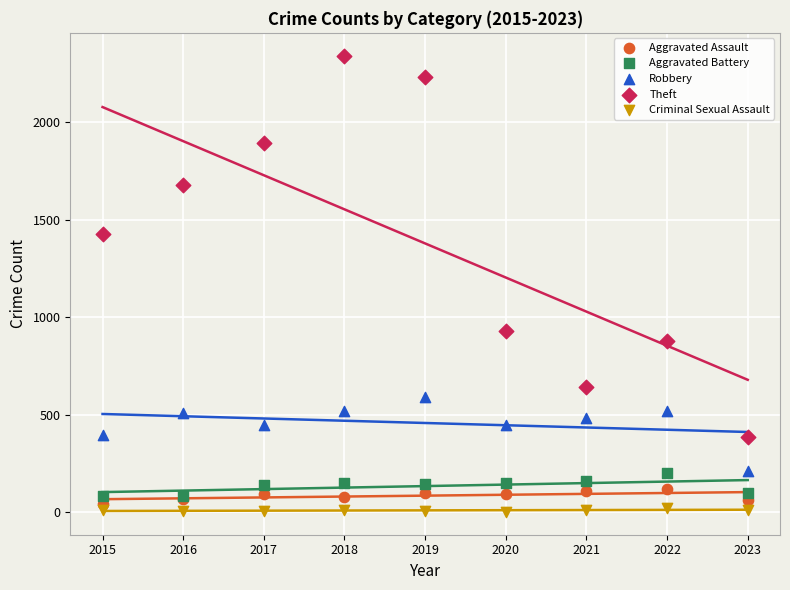

In the Theft series, what Y value is closest to 1363?

1429